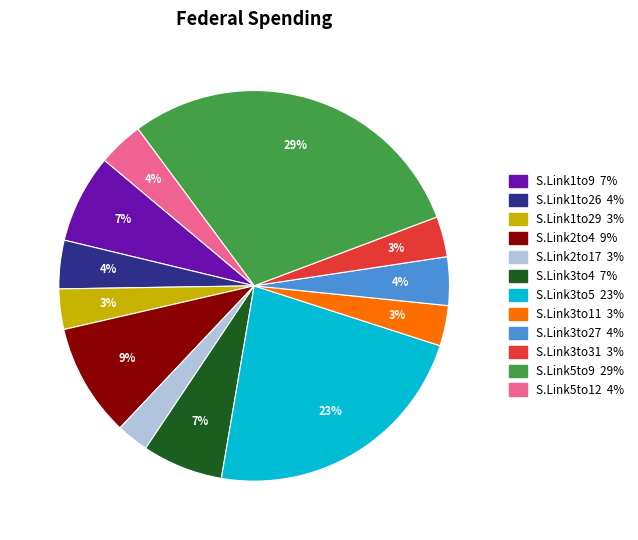

Count the number of slices in the pie.

12